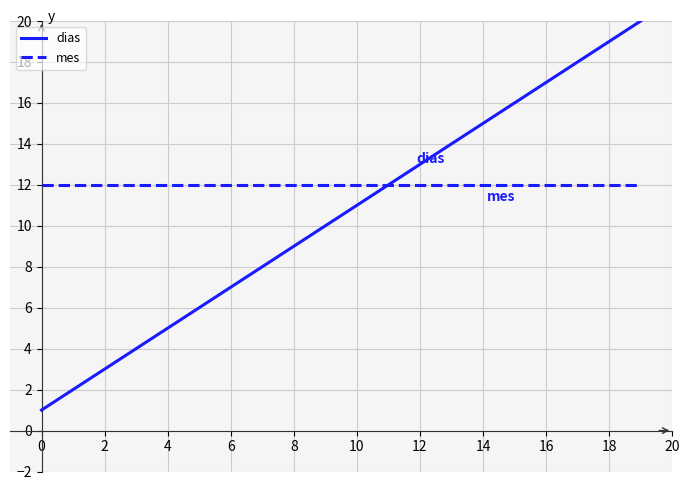

How many lines are shown in the chart?

2